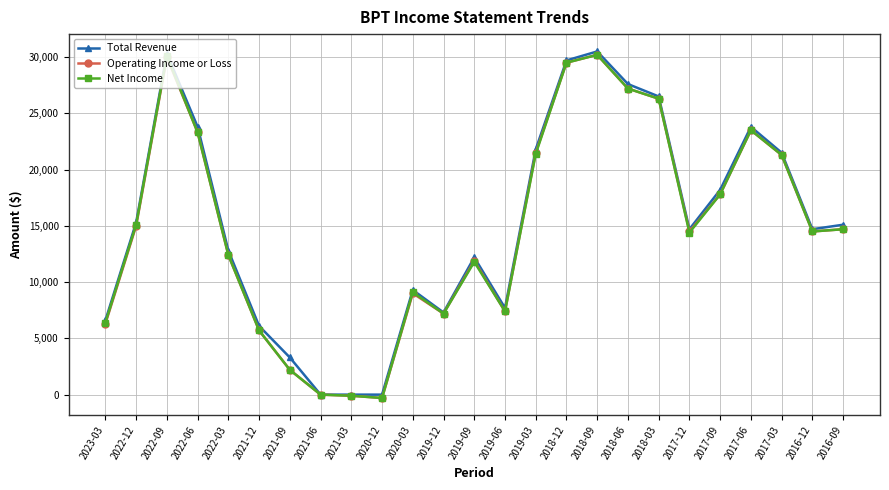

What is the greatest value displayed?

30500